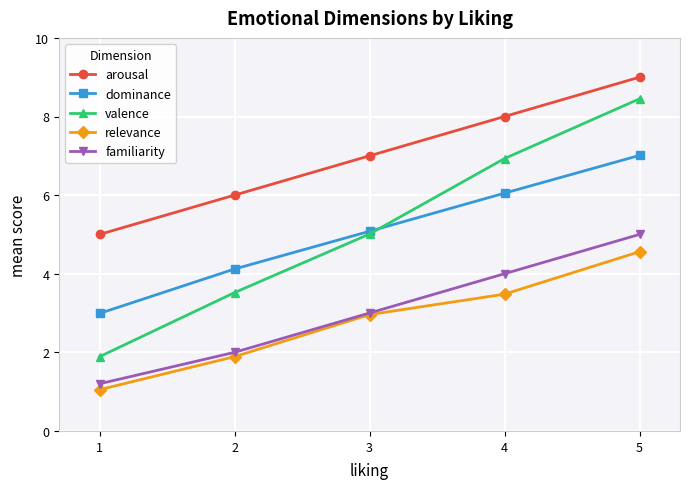

Which series has the widest spread of values?

valence